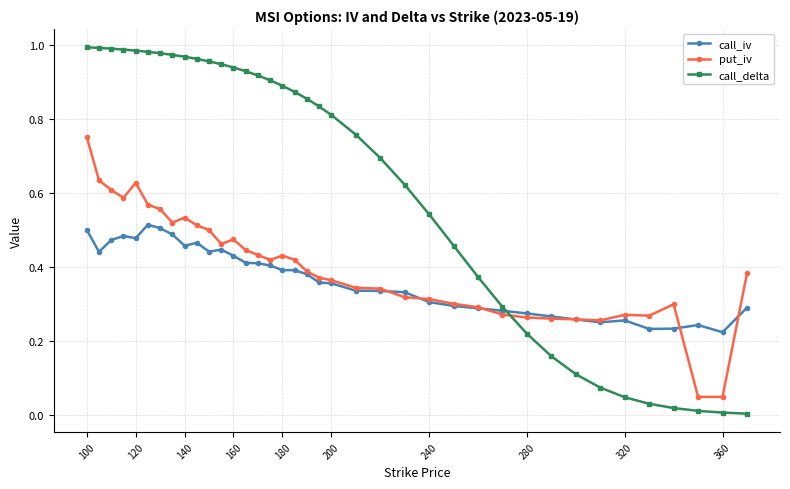

Which series has the largest range (max minus min)?

call_delta